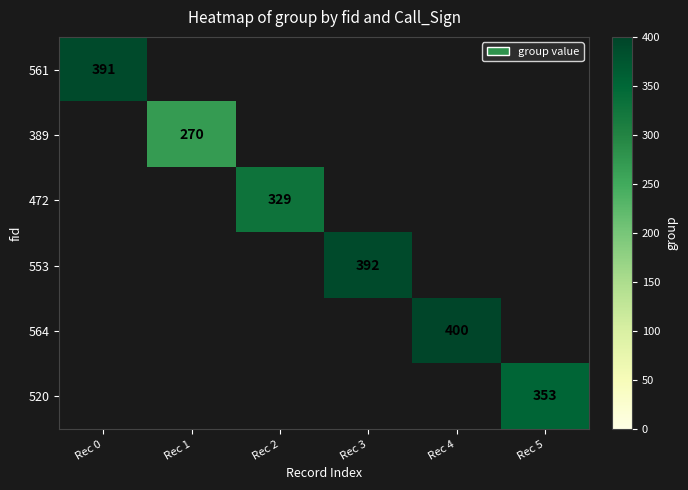

The 389 series shows 374 at Rec 1. True or false?

False